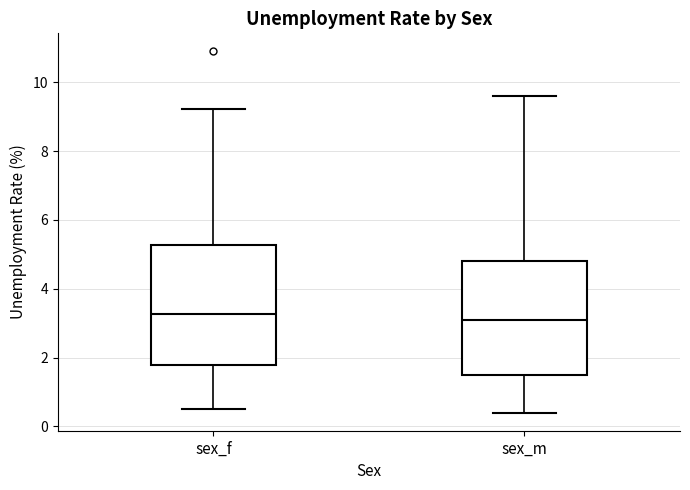

Reading left to right, read every box against the y-axis: the position of its median line, the range the box covers, and the ends of its whiskers. The values are not printed on the chart, so give them approximately, as read against the axis.

sex_f: median 3.2, box 1.8 to 5.2, whiskers 0.6 to 9.2
sex_m: median 3.2, box 1.6 to 4.8, whiskers 0.4 to 9.6